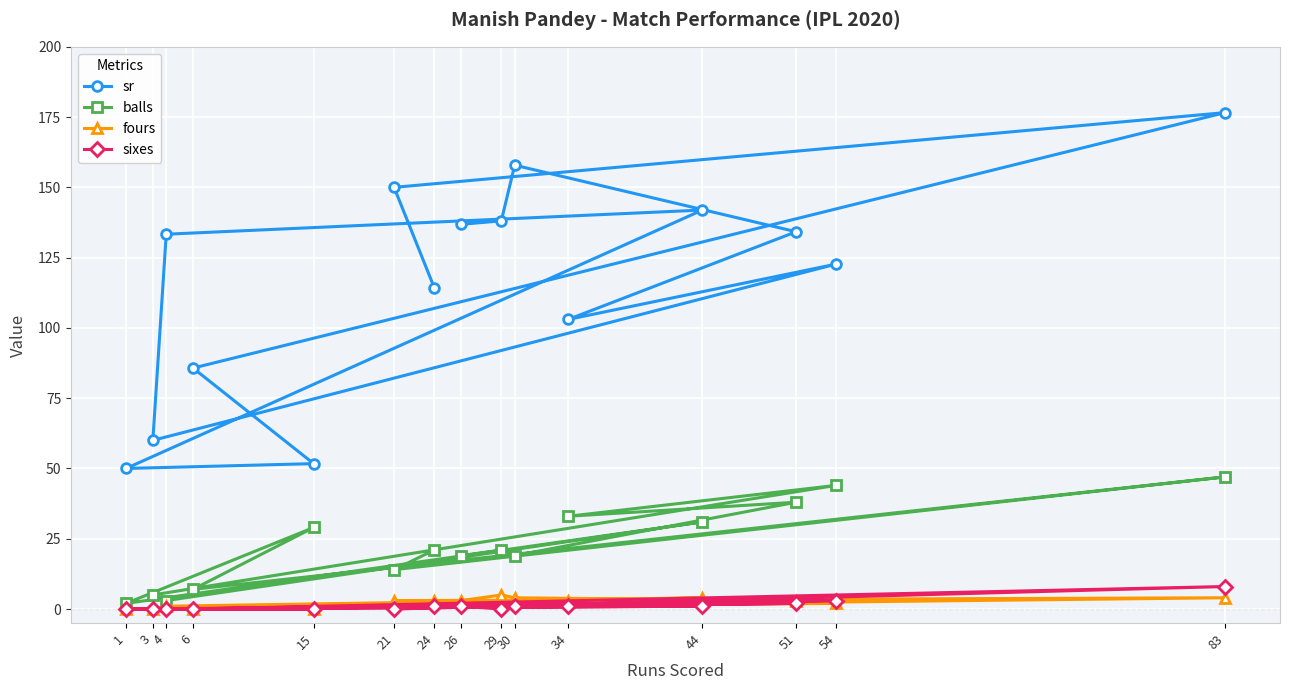

Reading left to right, list all the values displayed in this chart.

sr: 1=50.0	3=60.0	4=133.3	6=85.7	15=51.7	21=150.0	24=114.3	26=136.8	29=138.1	30=157.9	34=103.0	44=141.9	51=134.2	54=122.7	83=176.6
balls: 1=2.0	3=5.0	4=3.0	6=7.0	15=29.0	21=14.0	24=21.0	26=19.0	29=21.0	30=19.0	34=33.0	44=31.0	51=38.0	54=44.0	83=47.0
fours: 1=0.0	3=0.0	4=1.0	6=0.0	15=0.0	21=3.0	24=3.0	26=3.0	29=5.0	30=4.0	34=3.0	44=4.0	51=3.0	54=2.0	83=4.0
sixes: 1=0.0	3=0.0	4=0.0	6=0.0	15=0.0	21=0.0	24=1.0	26=1.0	29=0.0	30=1.0	34=1.0	44=1.0	51=2.0	54=3.0	83=8.0